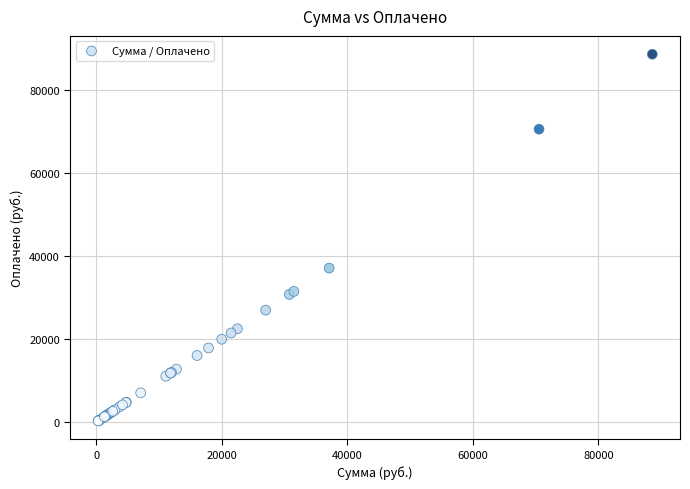

What Y value in the scatter plot is closest to 44448?

37110